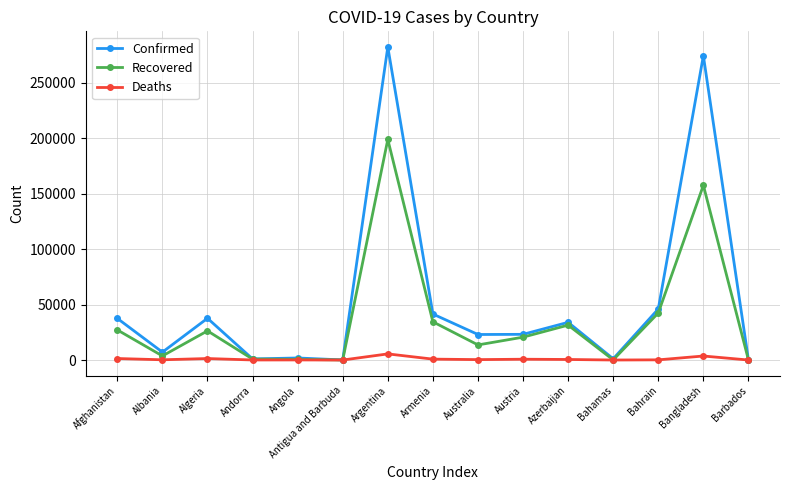

What is the difference between the Recovered values at Argentina and Antigua and Barbuda?

198922